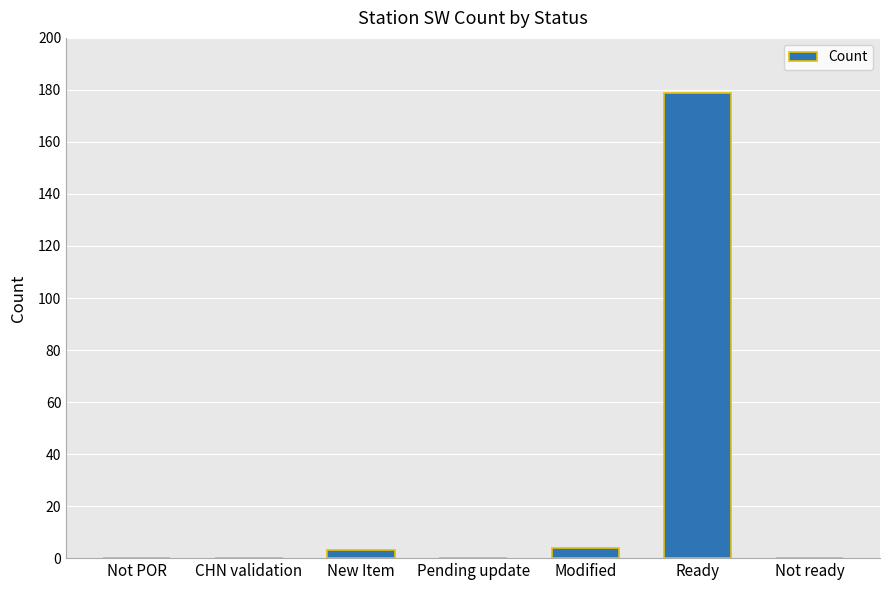

Are the bars horizontal?

No